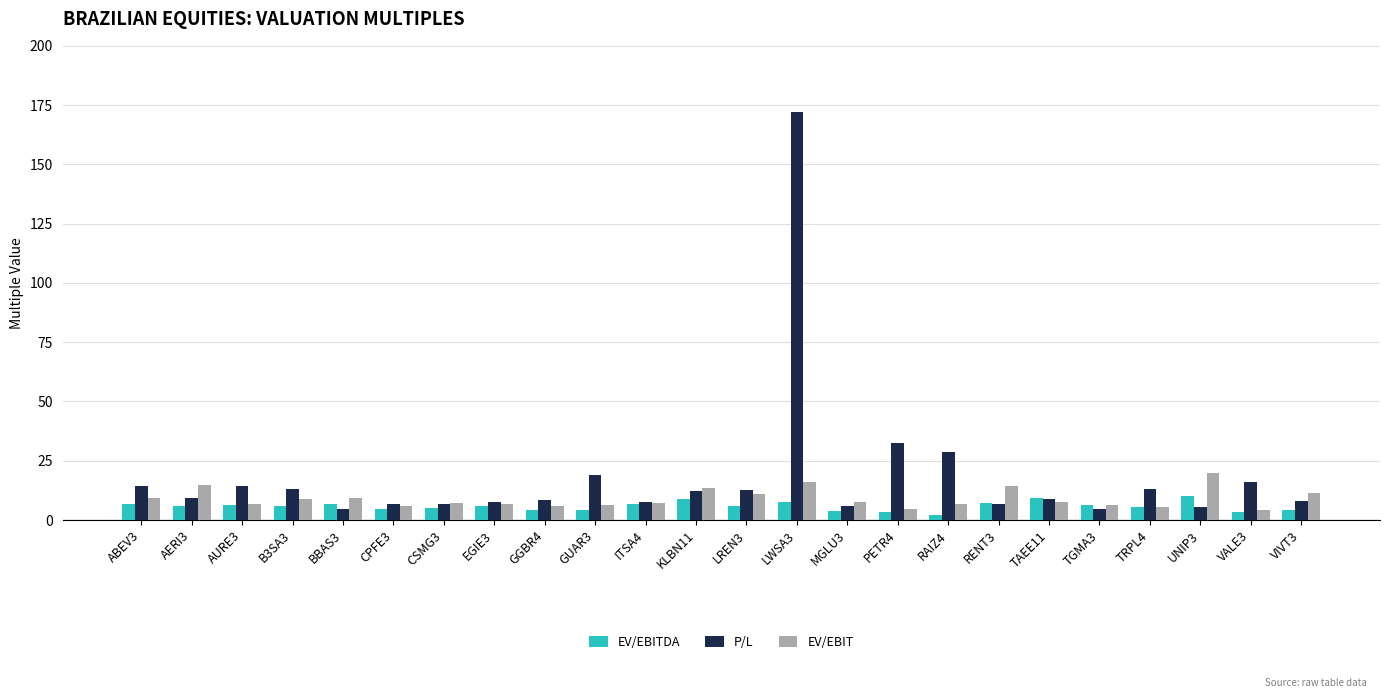

At how many categories does at least one series exceed 141?

1